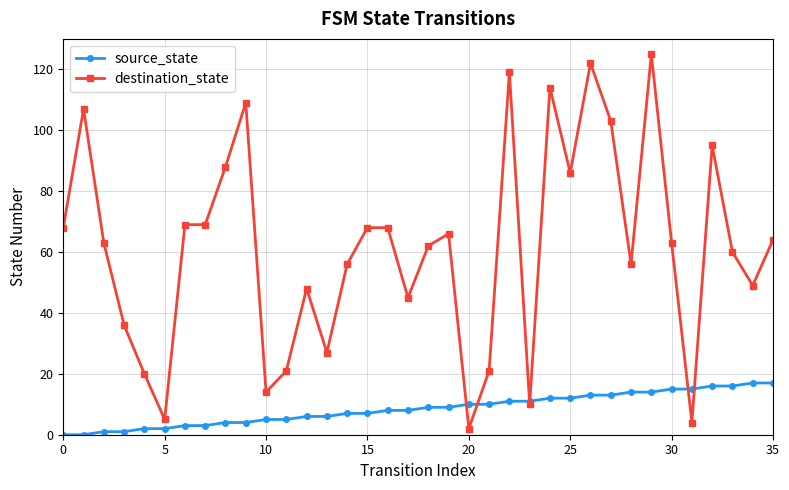

Reading left to right, list all the values displayed in this chart.

source_state: 0	0	1	1	2	2	3	3	4	4	5	5	6	6	7	7	8	8	9	9	10	10	11	11	12	12	13	13	14	14	15	15	16	16	17	17
destination_state: 68	107	63	36	20	5	69	69	88	109	14	21	48	27	56	68	68	45	62	66	2	21	119	10	114	86	122	103	56	125	63	4	95	60	49	64